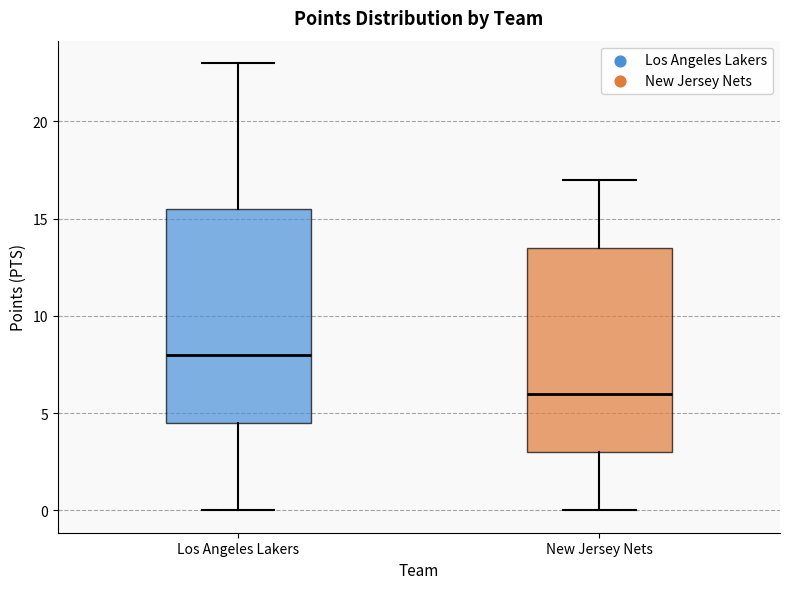

Where does the median line of the box for Los Angeles Lakers sit on the y-axis? The values are not printed on the chart, so give them approximately, as read against the axis.

8.0